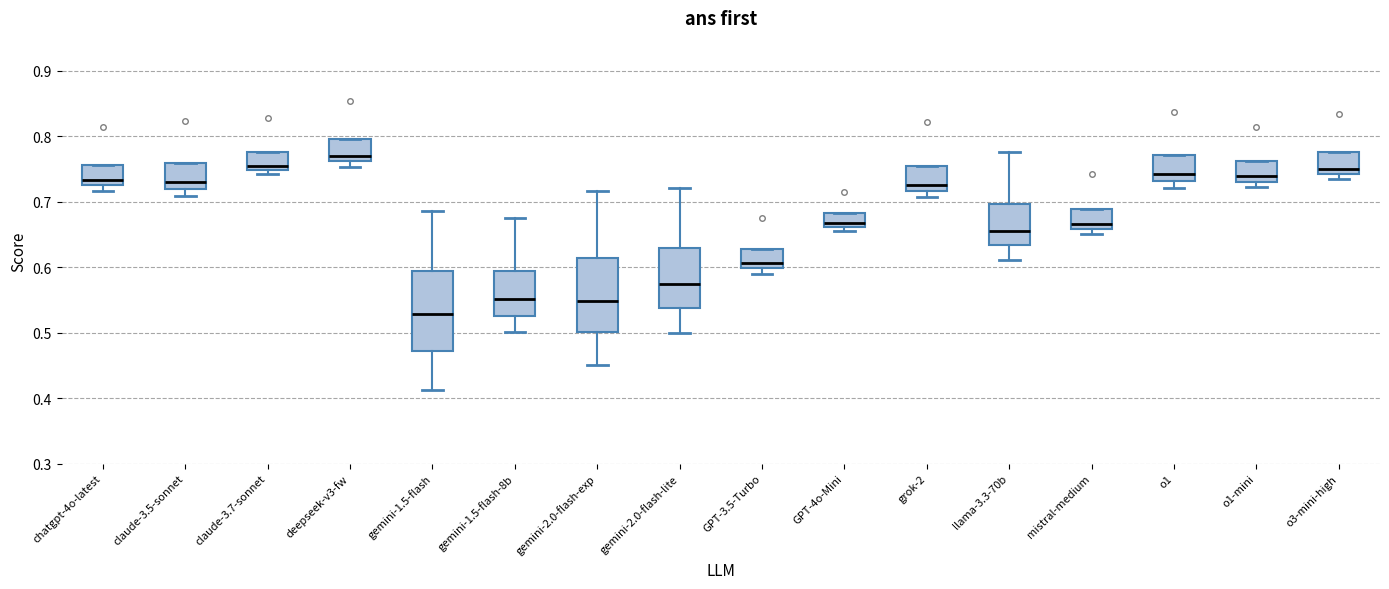

Reading left to right, transcribe this box plot: for each box, give where its median line is, the range the box spans, and where its two whiskers end, as read against the y-axis. The values are not printed on the chart, so give them approximately, as read against the axis.

chatgpt-4o-latest: median 0.73, box 0.72 to 0.76, whiskers 0.72 (just below the box's lower edge) to 0.76
claude-3.5-sonnet: median 0.73, box 0.72 to 0.76, whiskers 0.71 to 0.76
claude-3.7-sonnet: median 0.75 (just above the box's lower edge), box 0.75 to 0.78, whiskers 0.74 to 0.78
deepseek-v3-fw: median 0.77, box 0.76 to 0.80, whiskers 0.75 to 0.80
gemini-1.5-flash: median 0.53, box 0.47 to 0.59, whiskers 0.41 to 0.69
gemini-1.5-flash-8b: median 0.55, box 0.53 to 0.59, whiskers 0.50 to 0.68
gemini-2.0-flash-exp: median 0.55, box 0.50 to 0.61, whiskers 0.45 to 0.72
gemini-2.0-flash-lite: median 0.57, box 0.54 to 0.63, whiskers 0.50 to 0.72
GPT-3.5-Turbo: median 0.61, box 0.60 to 0.63, whiskers 0.59 to 0.63
GPT-4o-Mini: median 0.67, box 0.66 to 0.68, whiskers 0.65 to 0.68
grok-2: median 0.73, box 0.72 to 0.75, whiskers 0.71 to 0.75
llama-3.3-70b: median 0.66, box 0.63 to 0.70, whiskers 0.61 to 0.78
mistral-medium: median 0.67, box 0.66 to 0.69, whiskers 0.65 to 0.69
o1: median 0.74, box 0.73 to 0.77, whiskers 0.72 to 0.77
o1-mini: median 0.74, box 0.73 to 0.76, whiskers 0.72 to 0.76
o3-mini-high: median 0.75, box 0.74 to 0.78, whiskers 0.73 to 0.78